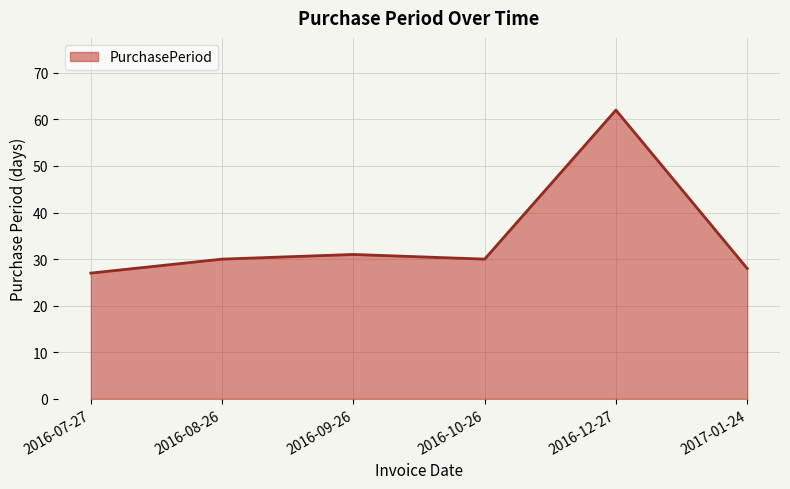

What position from the left is 2016-10-26?

4